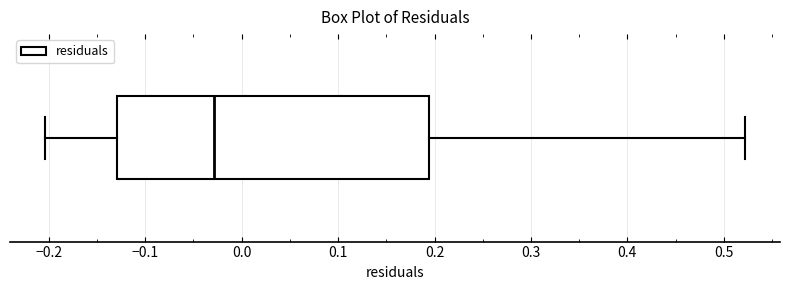

Read this box plot against the x-axis: the position of the median line, the range covered by the box, and the ends of both whiskers. The values are not printed on the chart, so give them approximately, as read against the axis.

median -0.03, box -0.13 to 0.19, whiskers -0.20 to 0.52